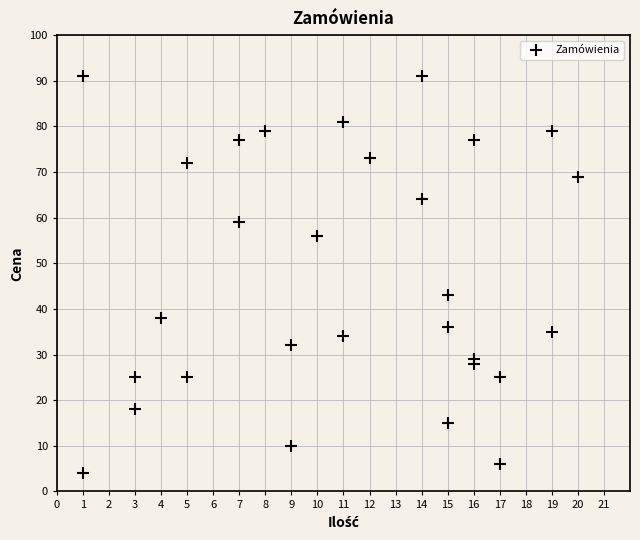

What is the range of Y values (max minus min)?

87